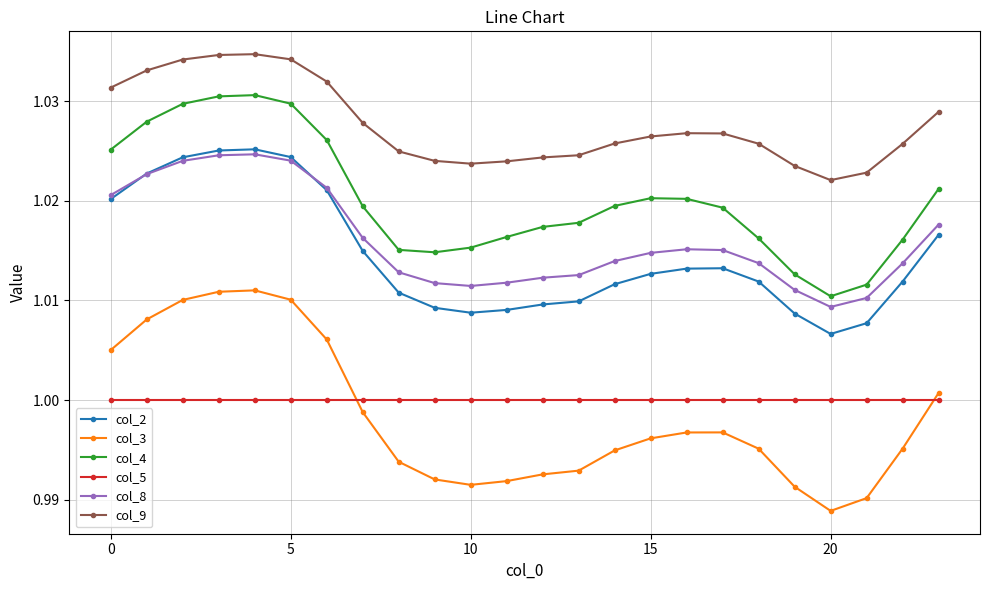

True or false: col_4 and col_5 cross at least once.

False